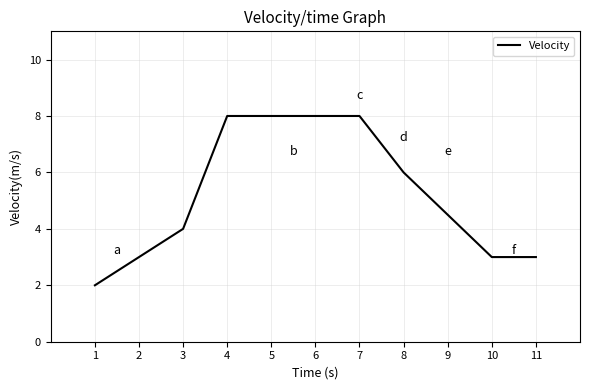

Is this an area chart (filled region under the line)?

No